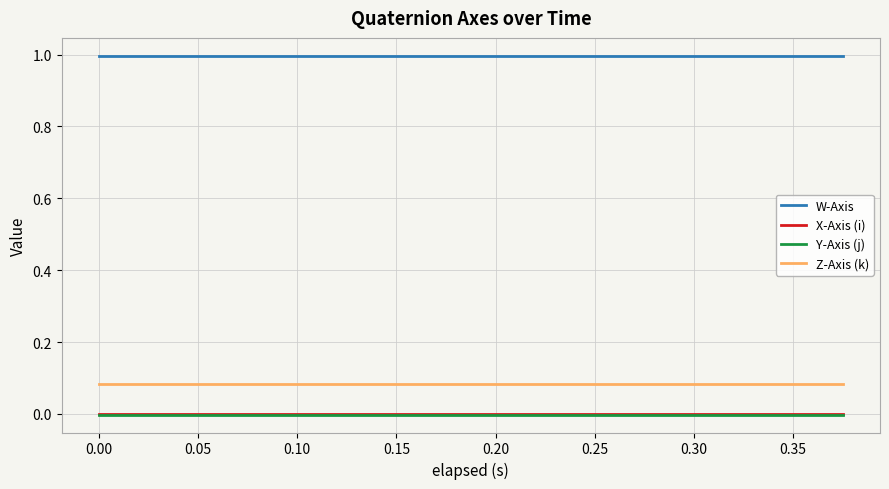

True or false: W-Axis and X-Axis (i) intersect in this chart.

False